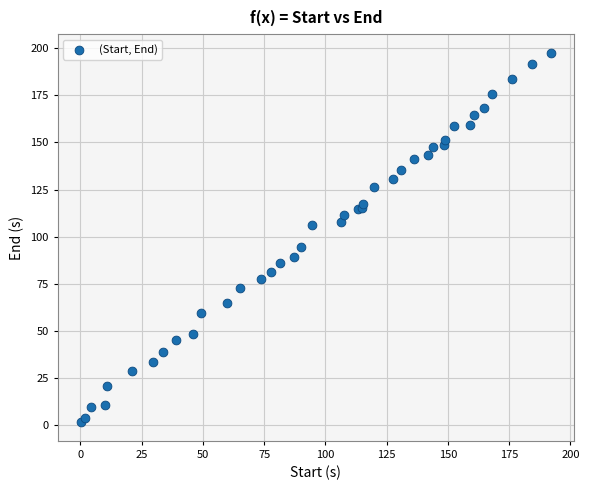

What Y value in the scatter plot is closest to 99?

94.6